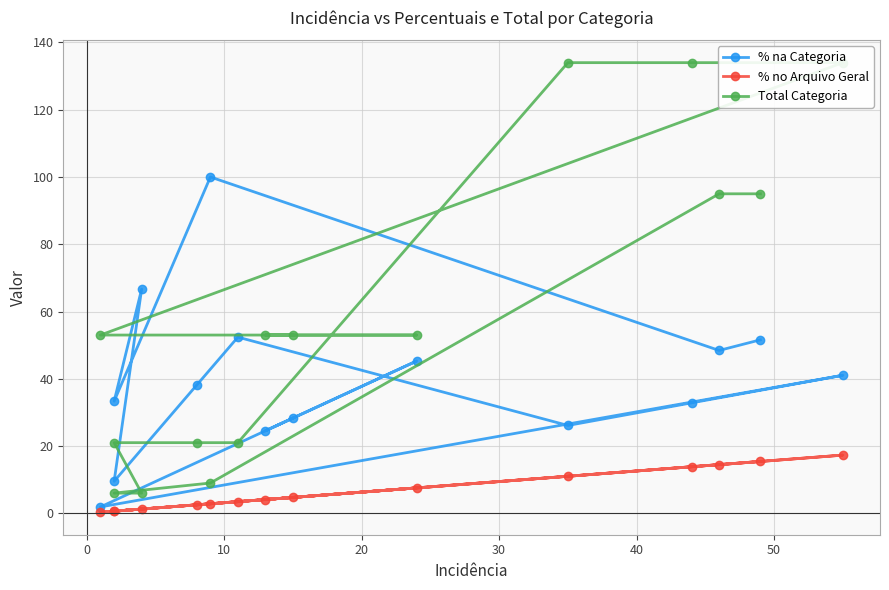

List the series in order of their overall mean, highest first.

Total Categoria, % na Categoria, % no Arquivo Geral